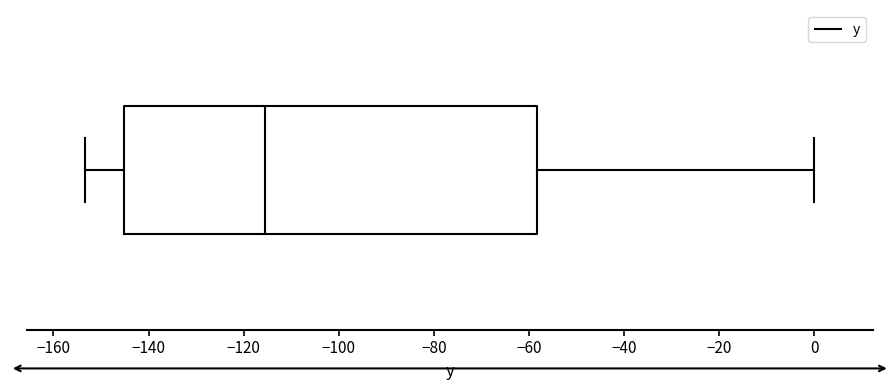

Transcribe this box plot: give where the median line is, the range the box spans, and where the two whiskers end, as read against the x-axis. The values are not printed on the chart, so give them approximately, as read against the axis.

median -116, box -146 to -58, whiskers -154 to 0